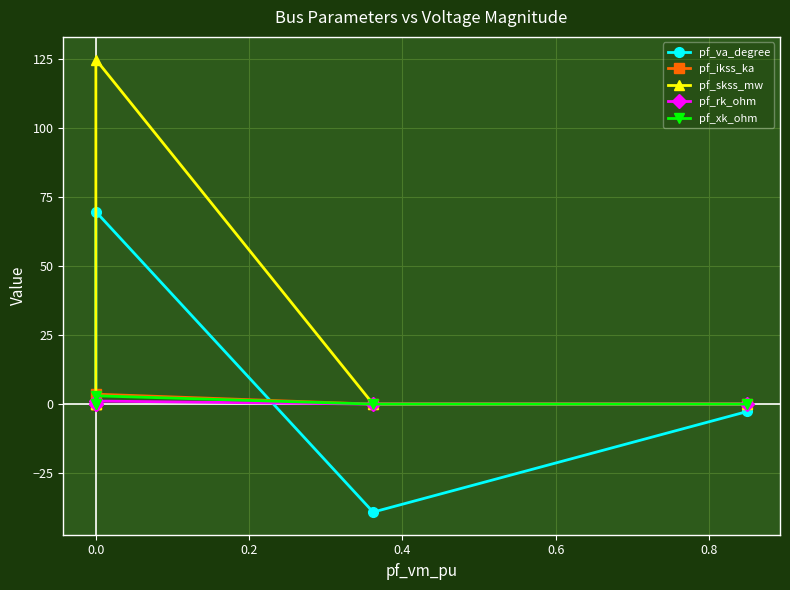

How many data points does each series have?

5